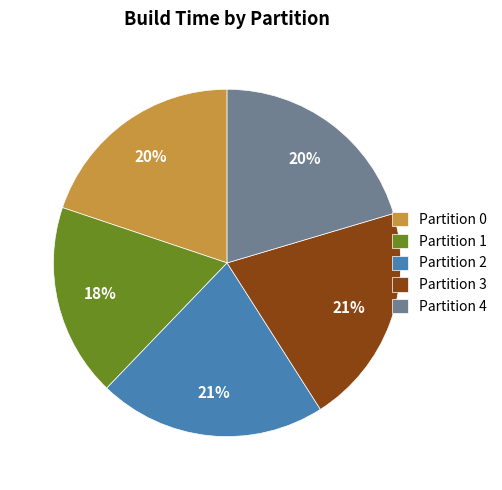

Approximately how many times larger is the value at Partition 0 compared to Partition 3?

1.0